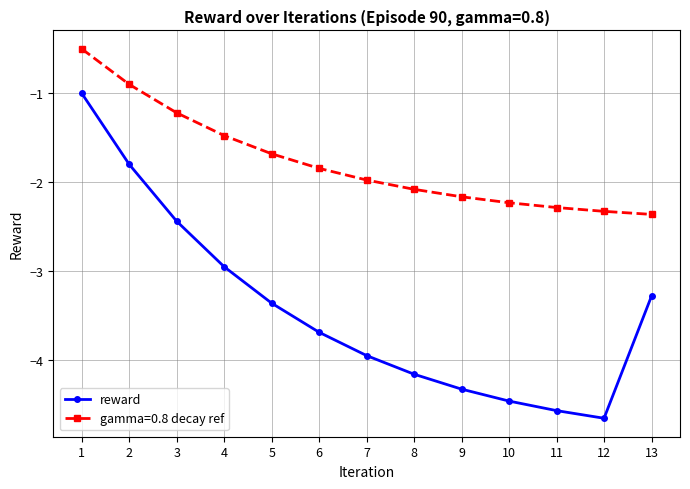

In reward, how many points are lower than both neighbors (excluding endpoints)?

1